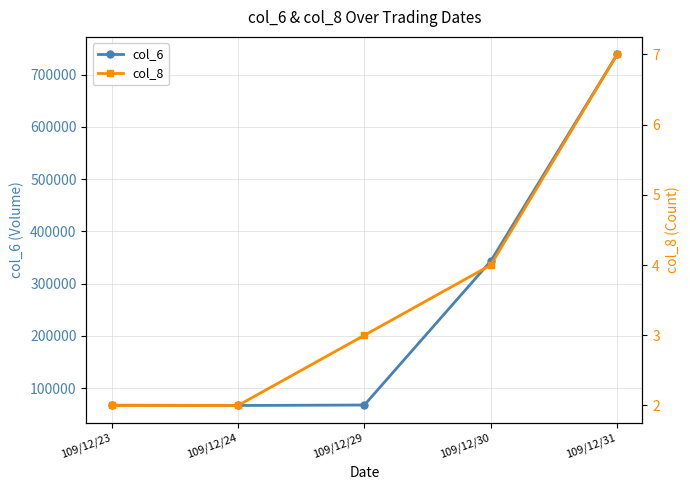

What is the difference between the highest and lowest values at 109/12/24?

66568